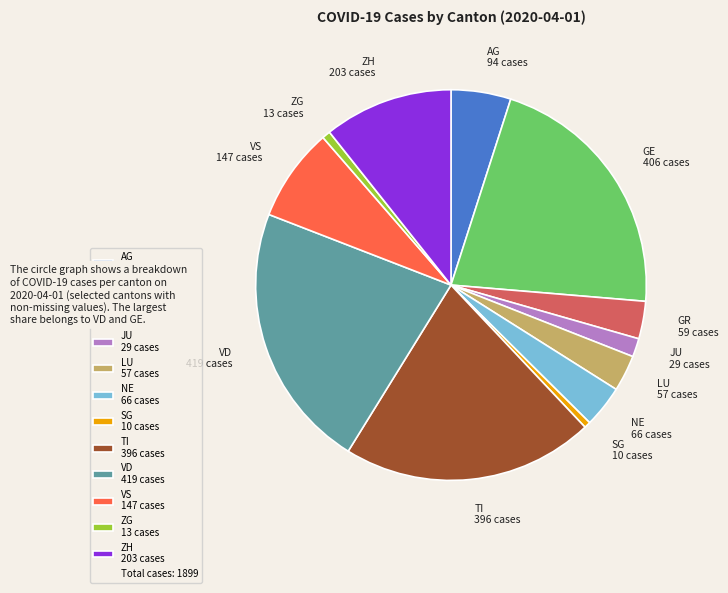

Approximately how many times larger is the value at VD 419 cases compared to NE 66 cases?

6.3